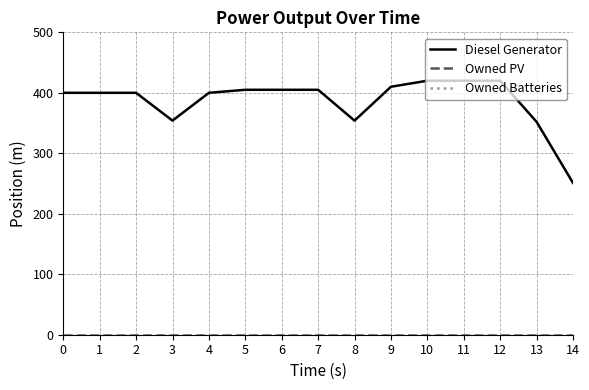

True or false: Owned Batteries and Owned PV intersect in this chart.

False